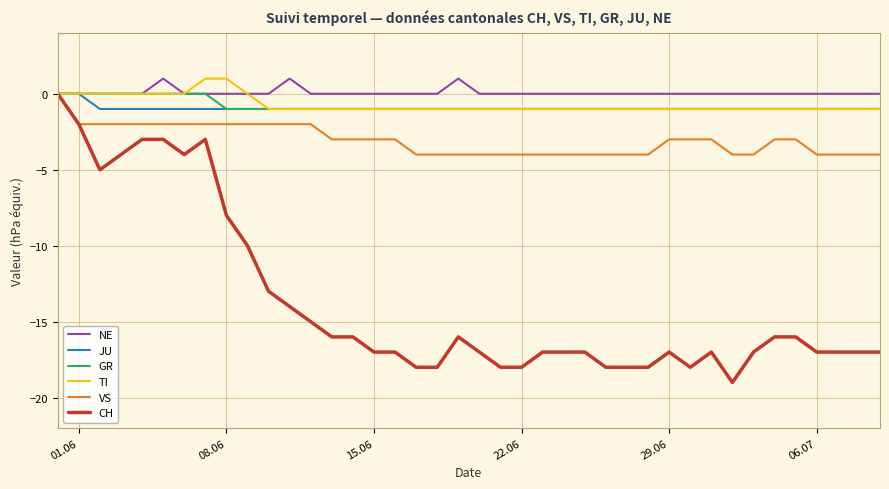

How many lines are shown in the chart?

6